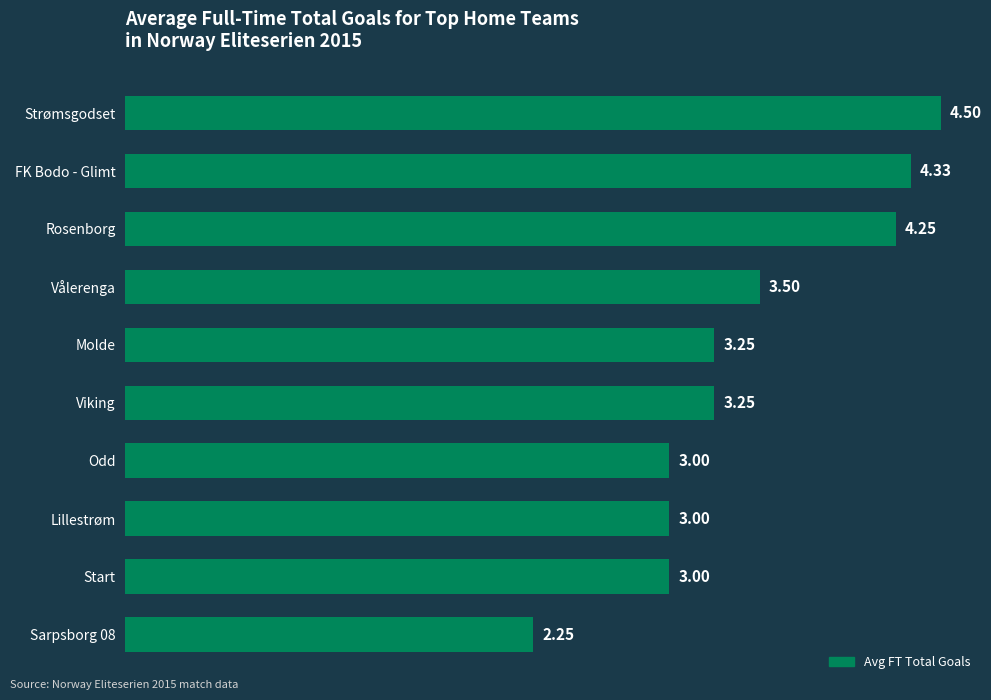

Count the values in the range 3 to 4.

6